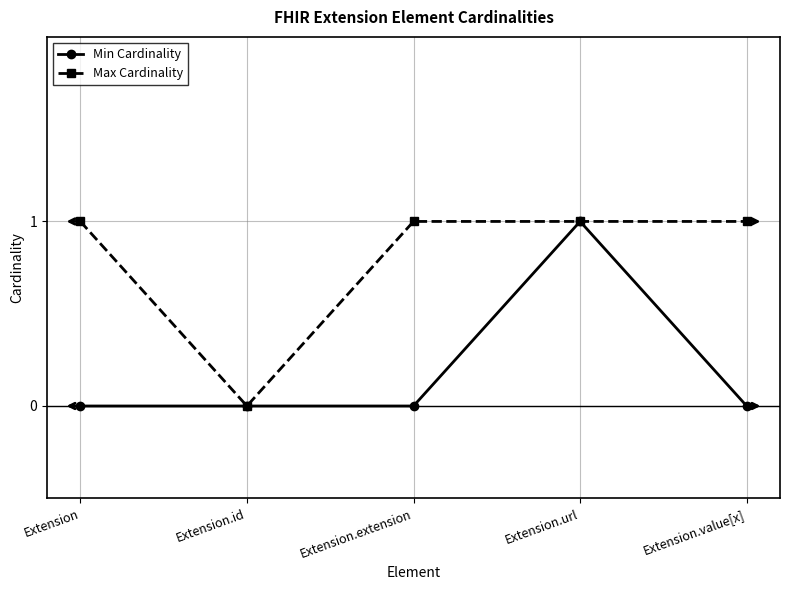

At which label does Max Cardinality reach its minimum?

Extension.id